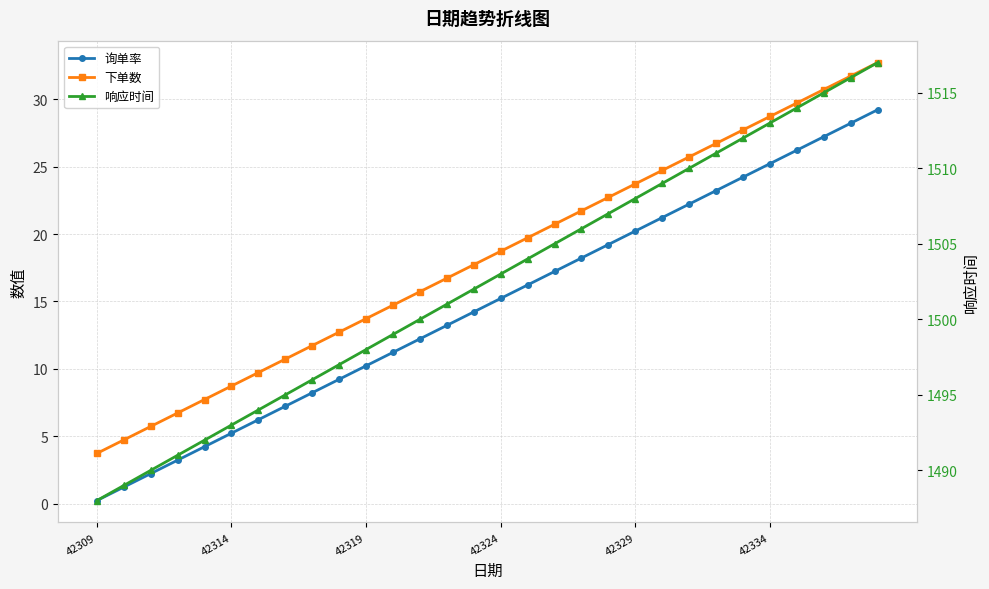

True or false: 询单率 has more than 1 points higher than both neighbors.

False